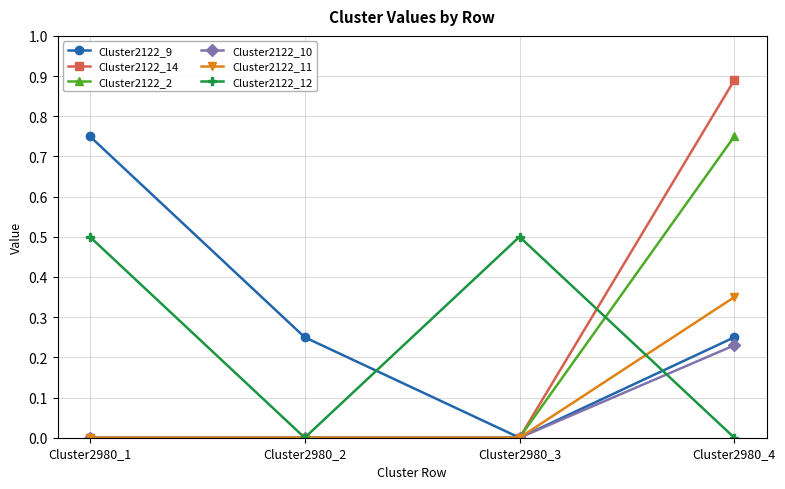

Where do Cluster2122_9 and Cluster2122_12 first cross each other?

Cluster2980_2 and Cluster2980_3